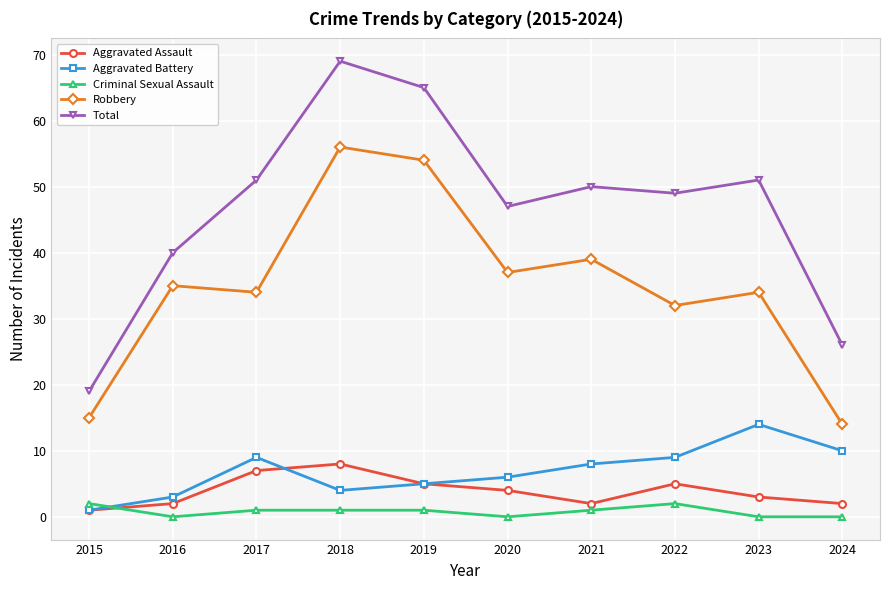

Count the number of data series in this chart.

5